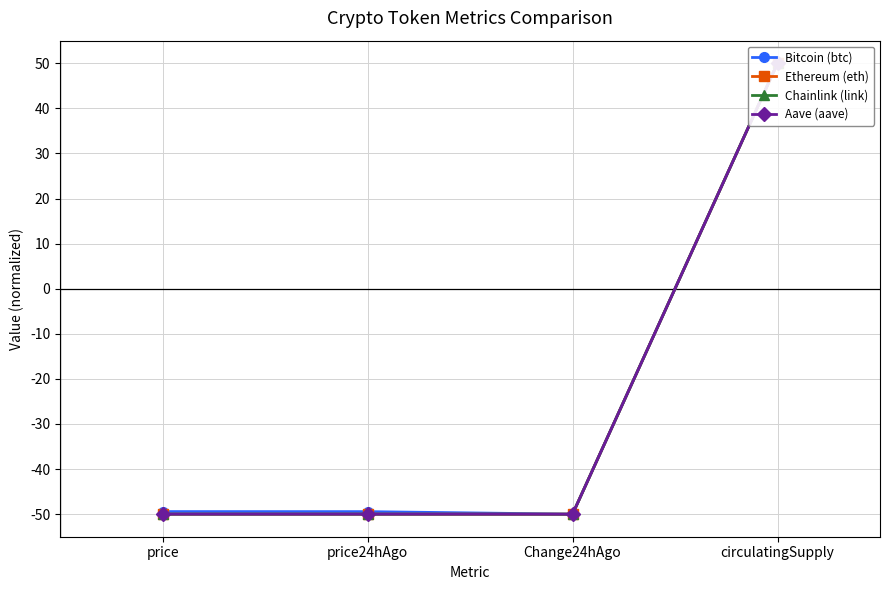

What is the label of the 2nd point from the left?

price24hAgo